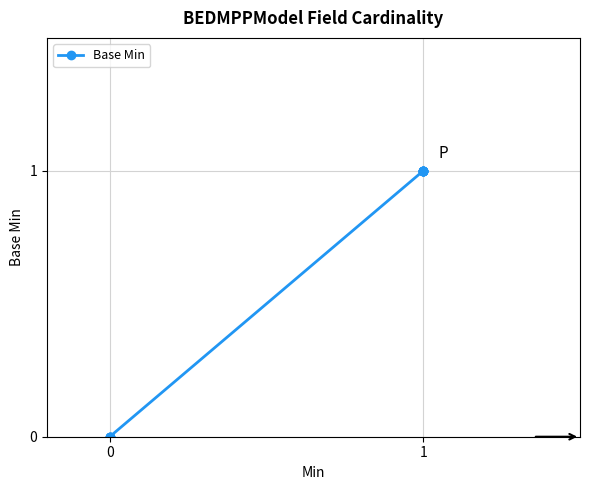

How many distinct data groups are displayed?

1